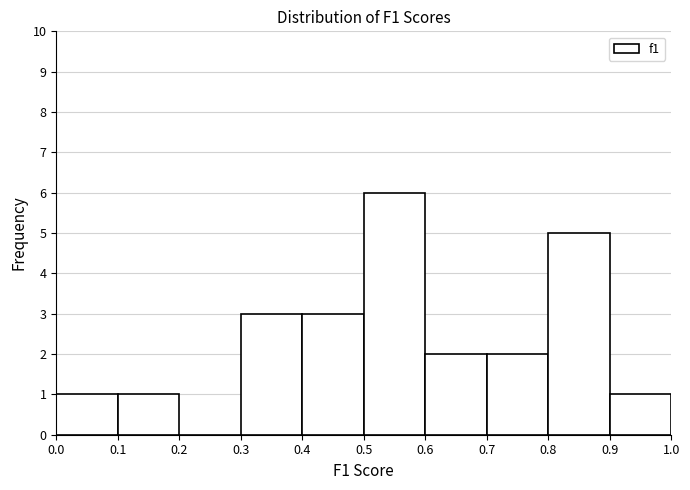

How tall is the bar that spans 0.4 to 0.5 on the x-axis? The values are not printed on the chart, so give them approximately, as read against the axis.

3